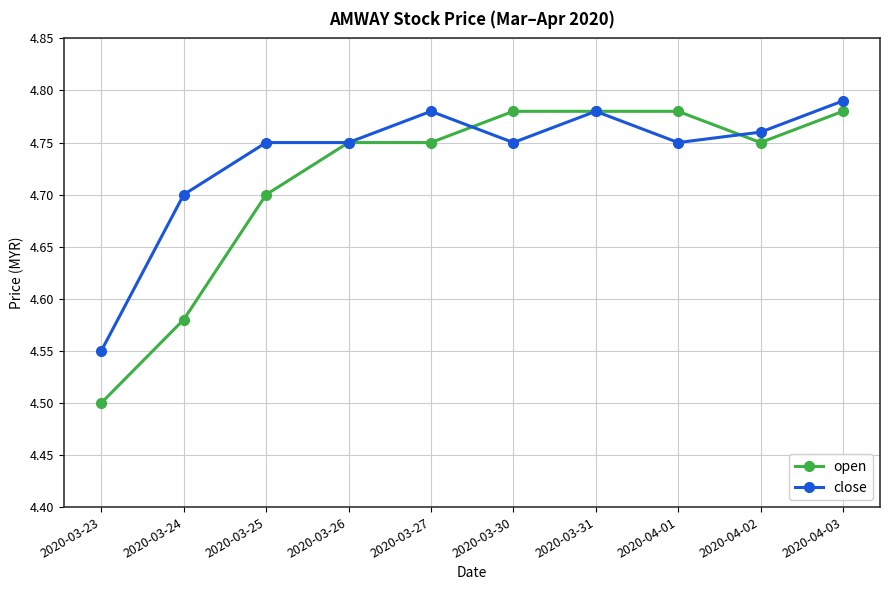

The value of close at 2020-03-30 is 8.0. True or false?

False